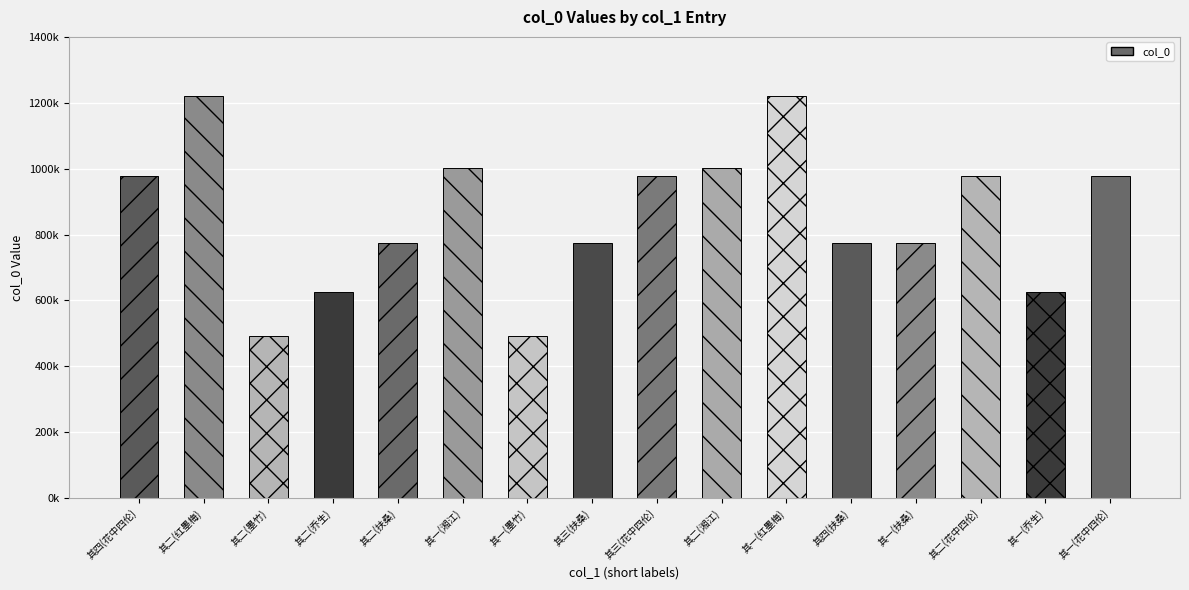

At which label is the value closest to 857008?

其四(扶桑)